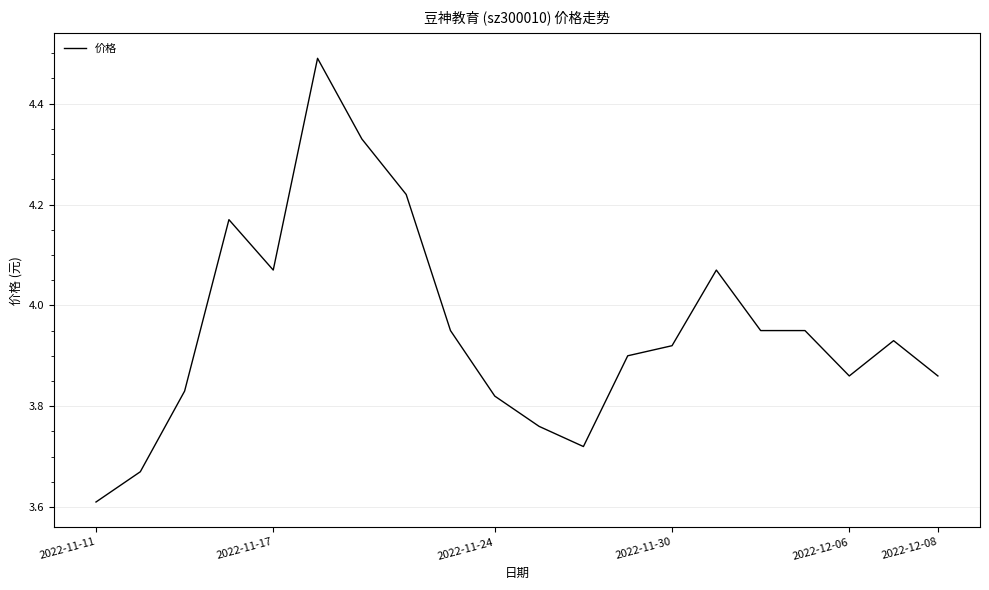

What is the difference between the maximum and minimum values?

0.9